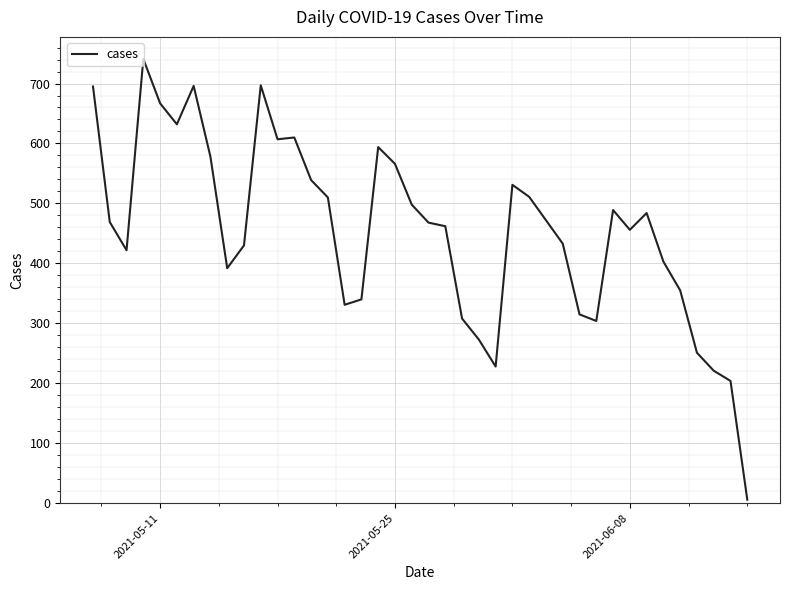

What is the maximum value shown in the chart?

741